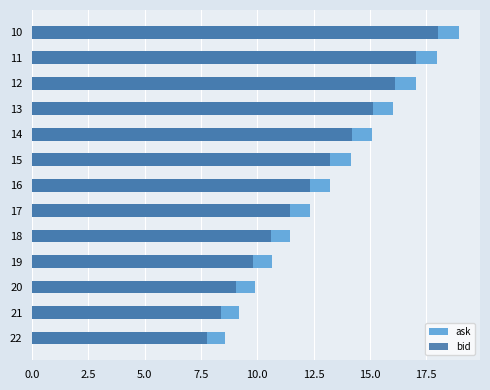

Is it true that bid equals 4.0 at 14?

False